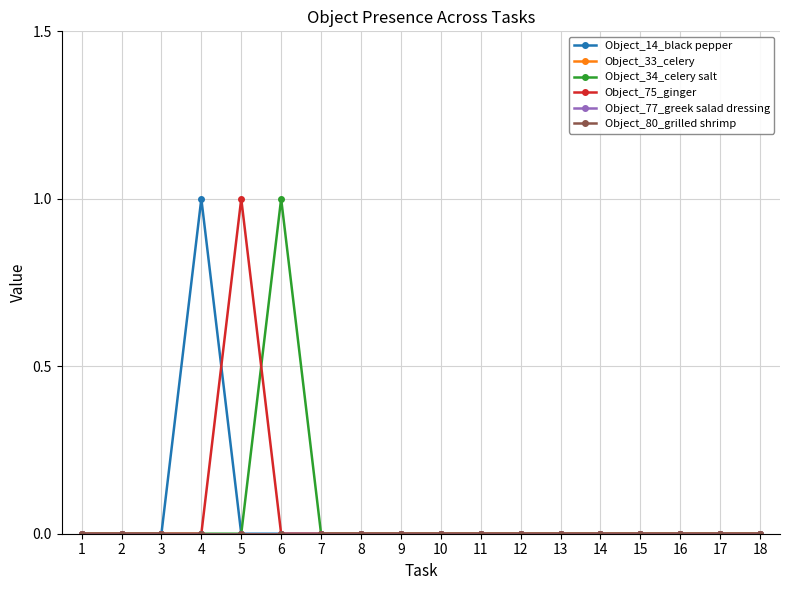

Rank the series at 15 from highest to lowest value.

Object_14_black pepper, Object_33_celery, Object_34_celery salt, Object_75_ginger, Object_77_greek salad dressing, Object_80_grilled shrimp